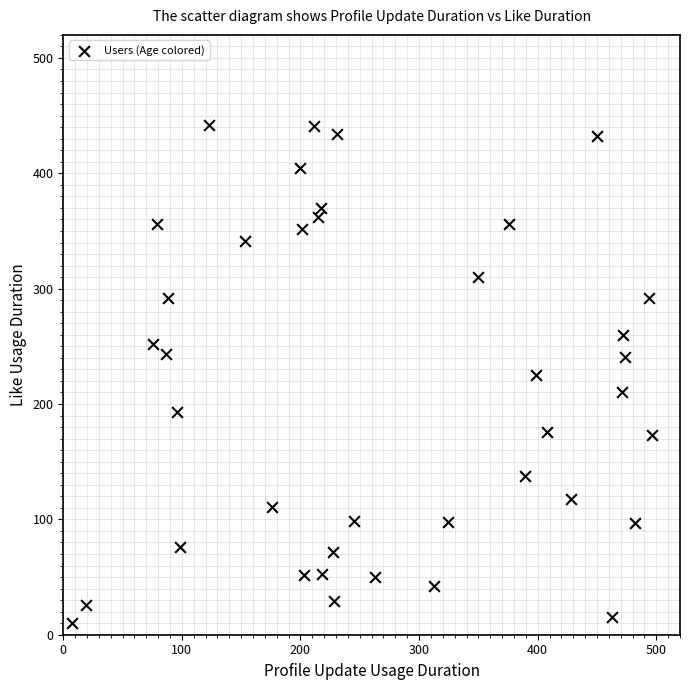

What is the range of X values (max minus min)?

489